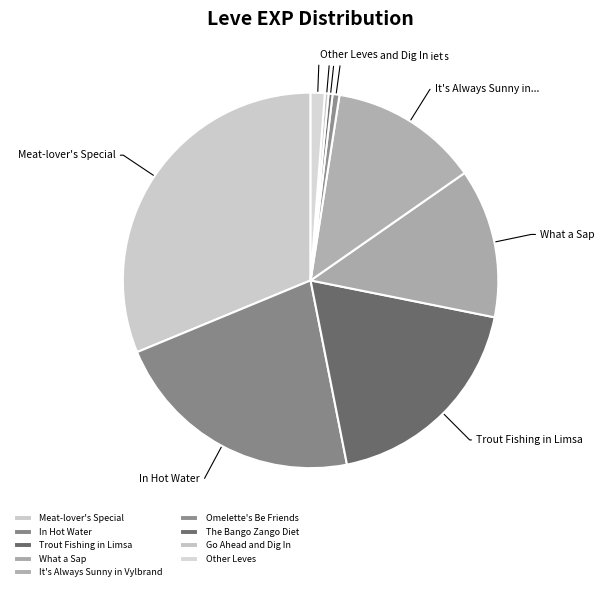

How many slices are in this pie chart?

9